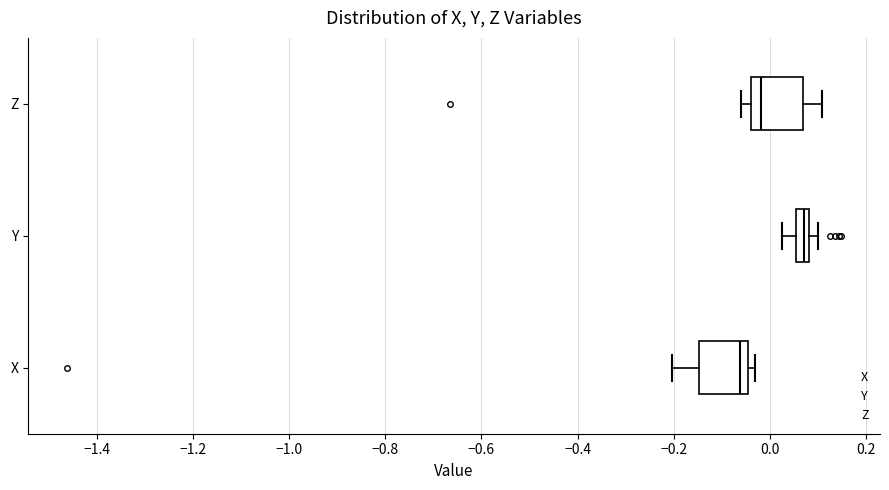

Which box's median line is the furthest to the right?

Y